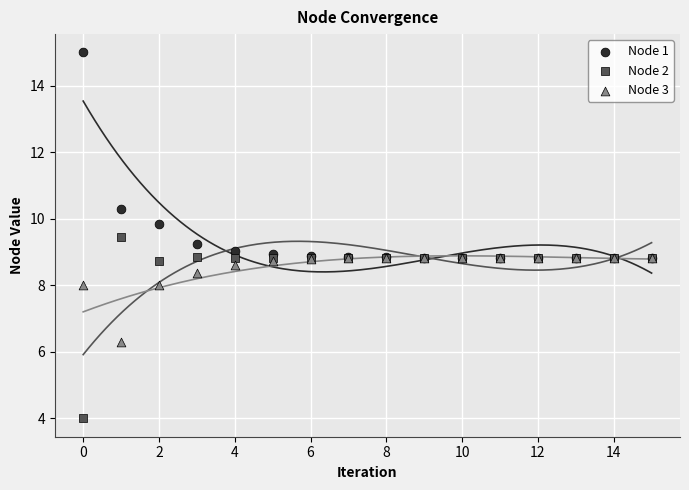

In the Node 3 series, what Y value is closest to 7?

6.3